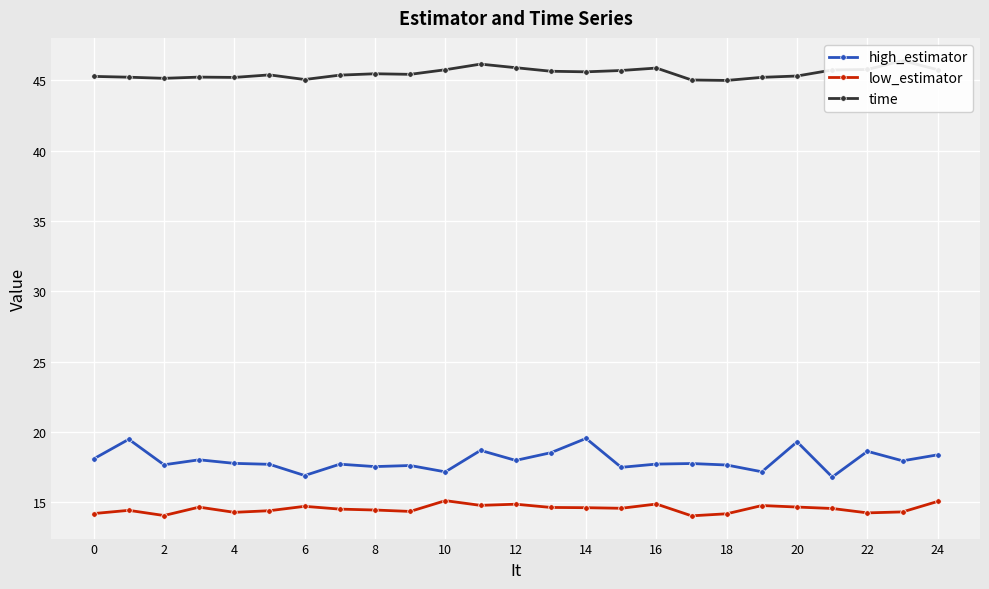

Is it true that high_estimator equals 10.8 at 0?

False